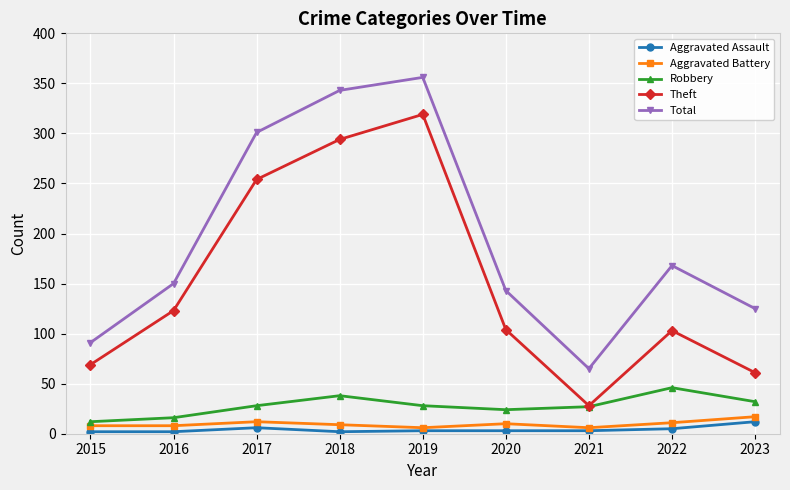

What is the sum of all Aggravated Battery values?

87